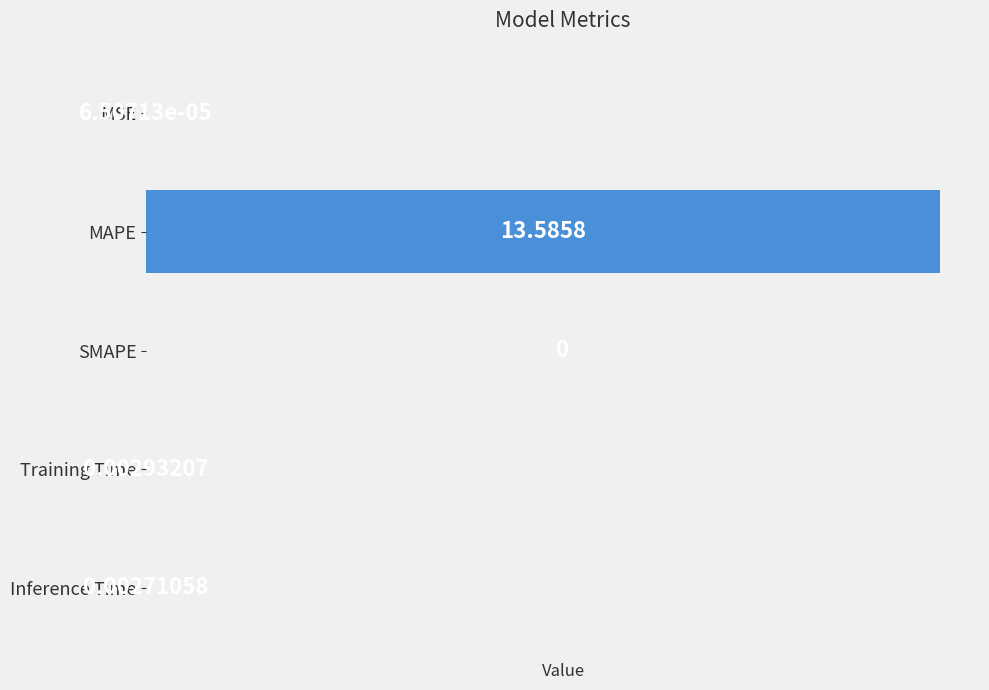

How many data points does each series have?

5